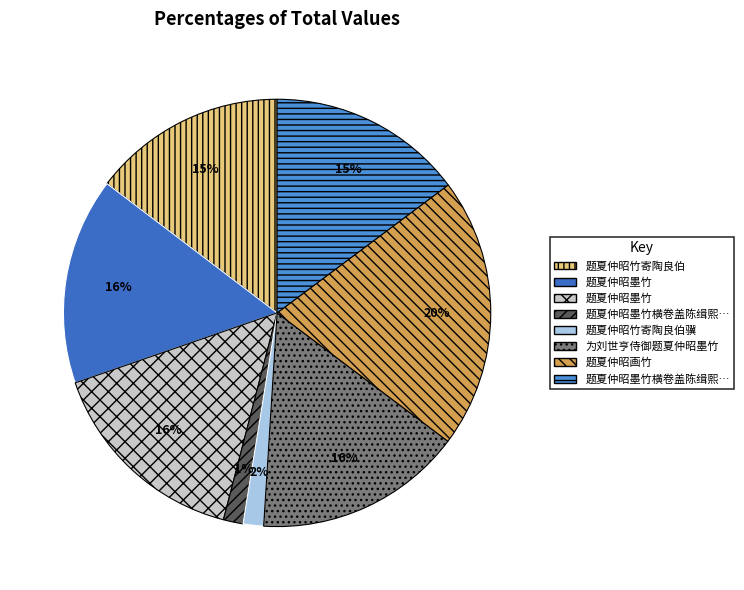

To the nearest percent, what is the difference between the largest and smallest slice percentages?

19%